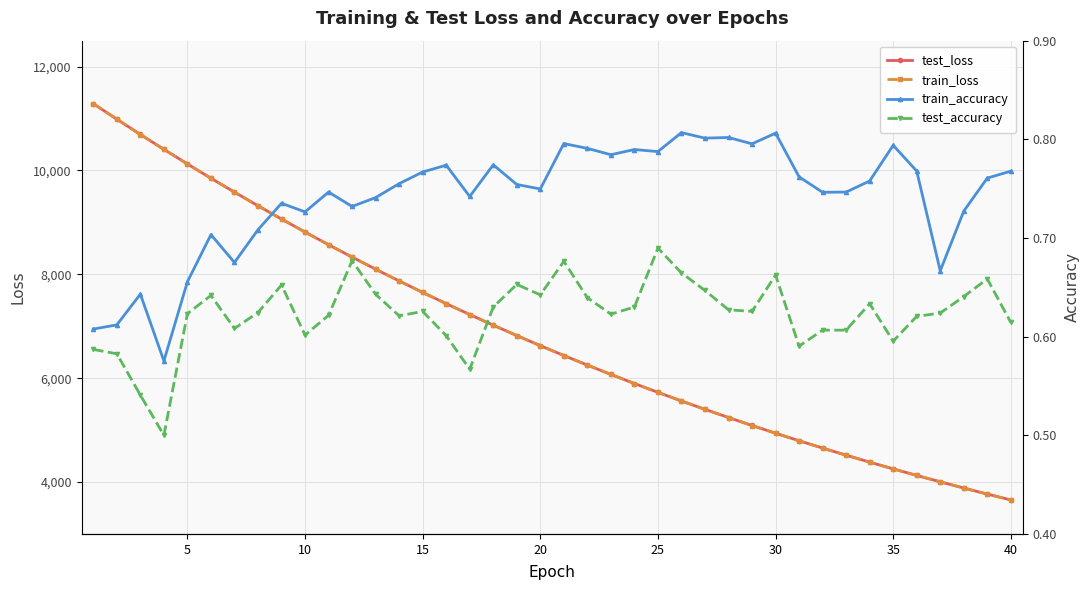

Which series has the widest spread of values?

train_loss